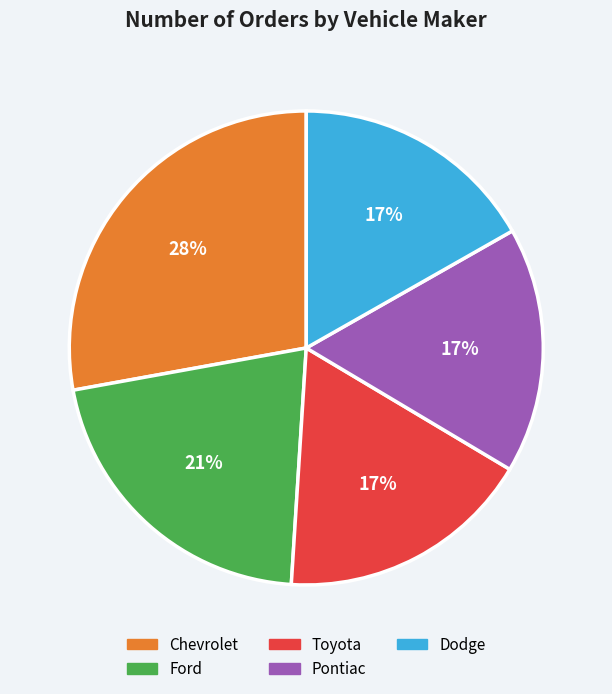

What is the ratio of the value at Pontiac to the value at Toyota?

1.0